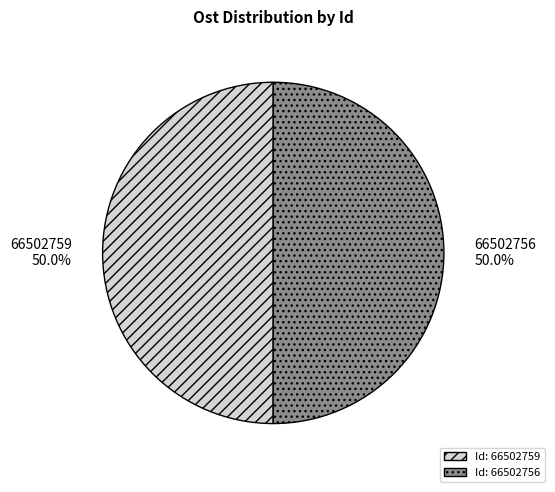

What percentage is the 66502759 slice, to the nearest percent?

50%